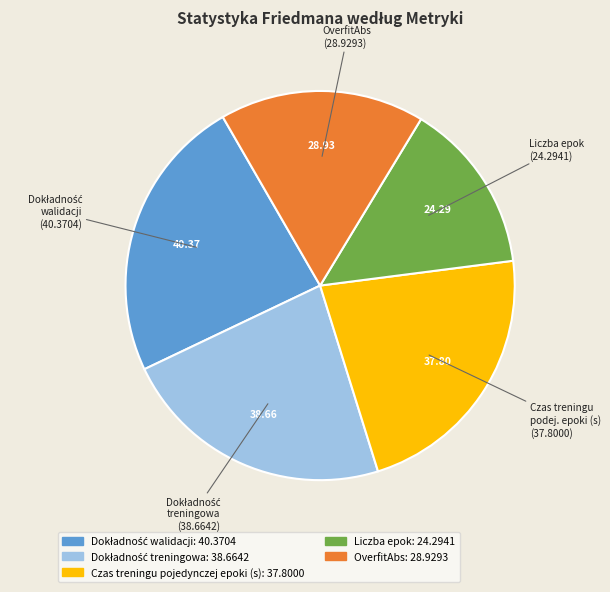

Is there a majority slice in this chart?

No